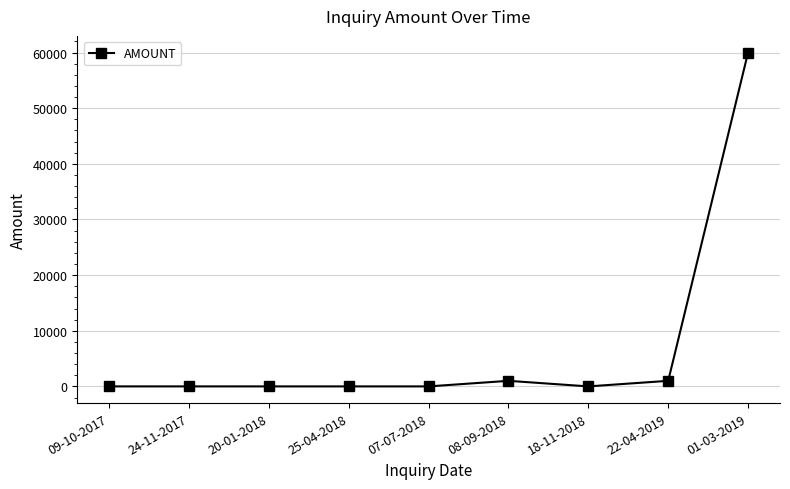

What is the average value?

6889